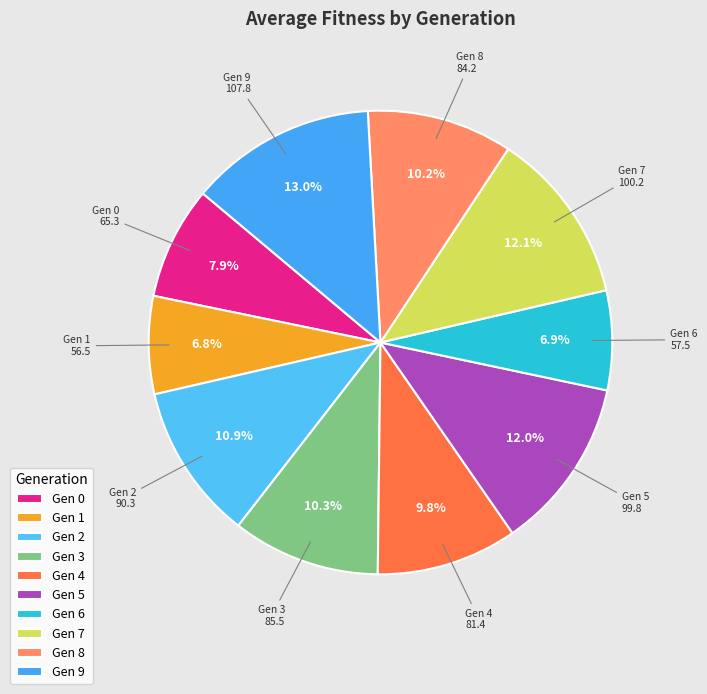

Which category has the biggest portion of the pie?

Gen 9